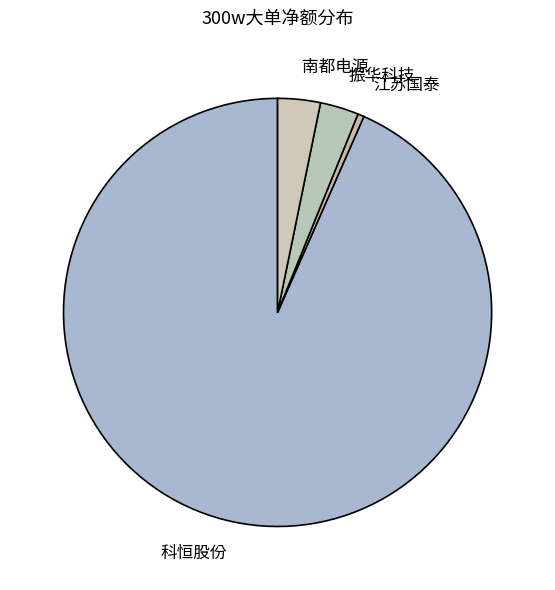

What is the majority slice?

科恒股份